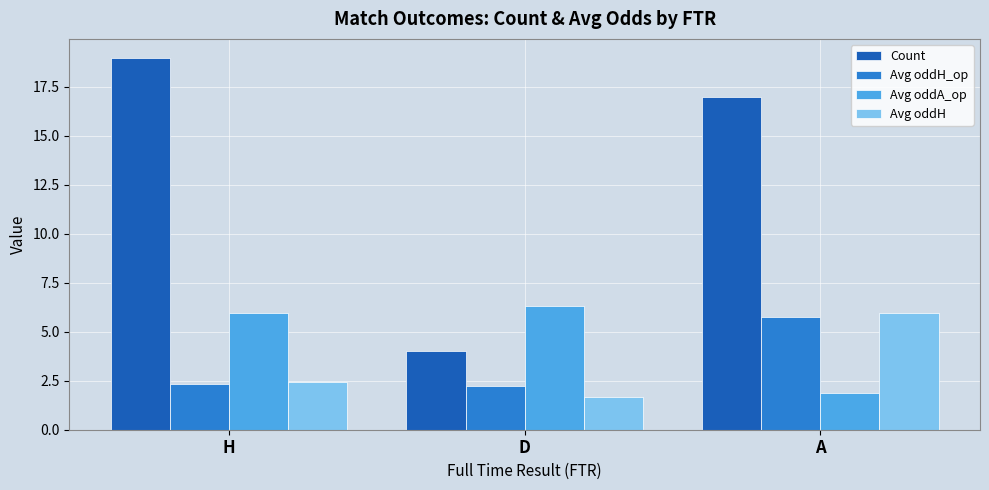

What is the label of the 3rd bar from the right?

H